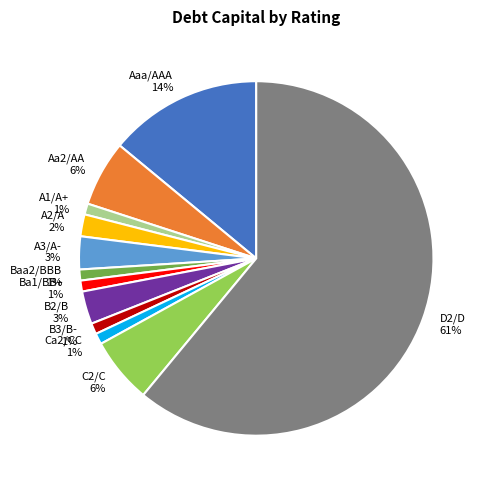

To the nearest percent, what is the difference between the largest and smallest slice percentages?

60%